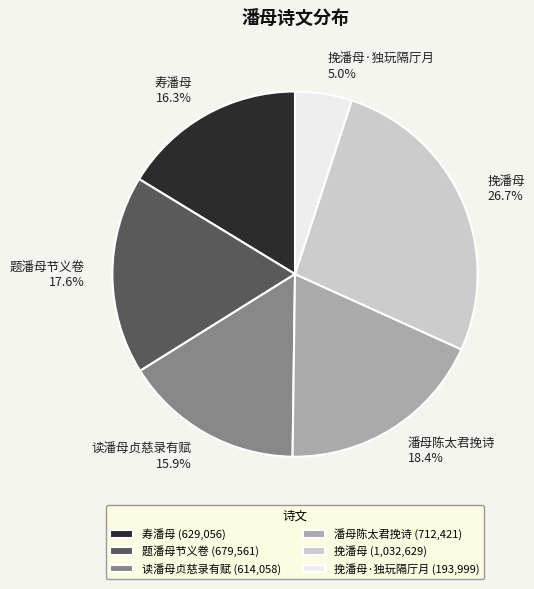

What percentage do 读潘母贞慈录有赋 15.9% and 潘母陈太君挽诗 18.4% together represent?

34.3%